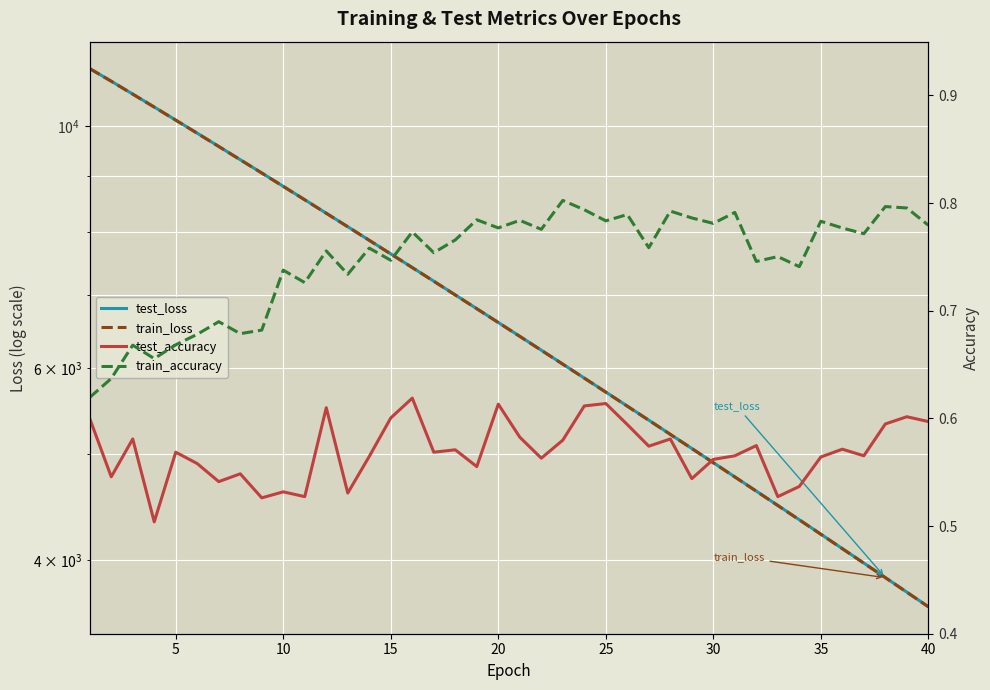

What is the smallest value displayed?

0.5